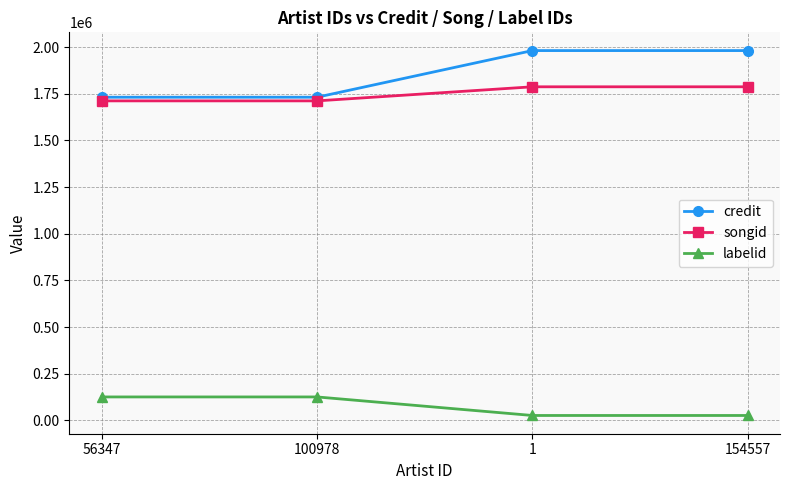

What is the minimum value for songid?

1712226